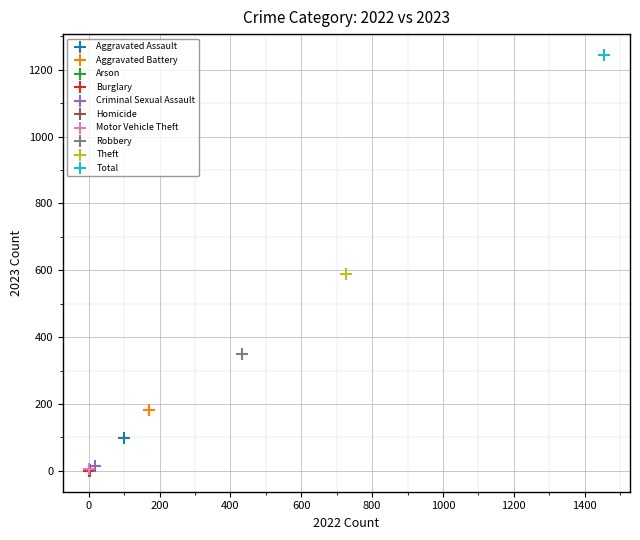

Which series contains the highest Y value?

Total